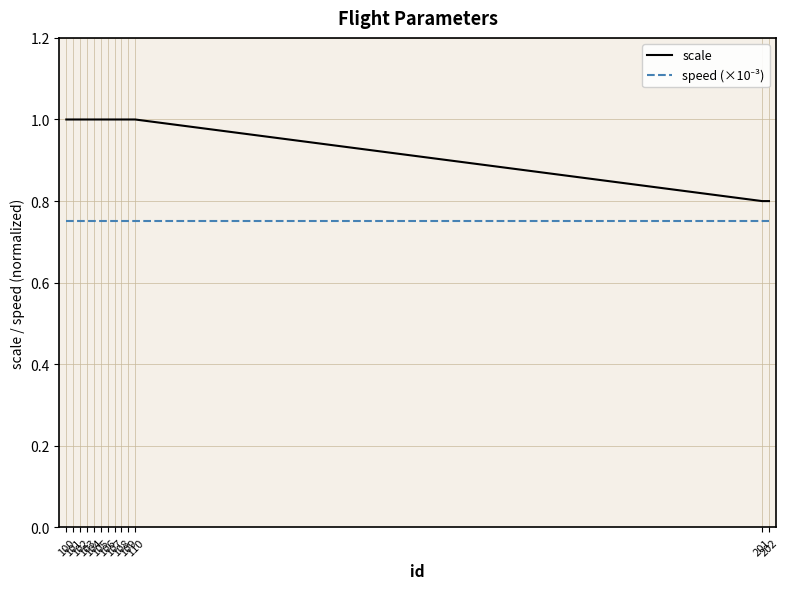

Which series has the largest range (max minus min)?

scale